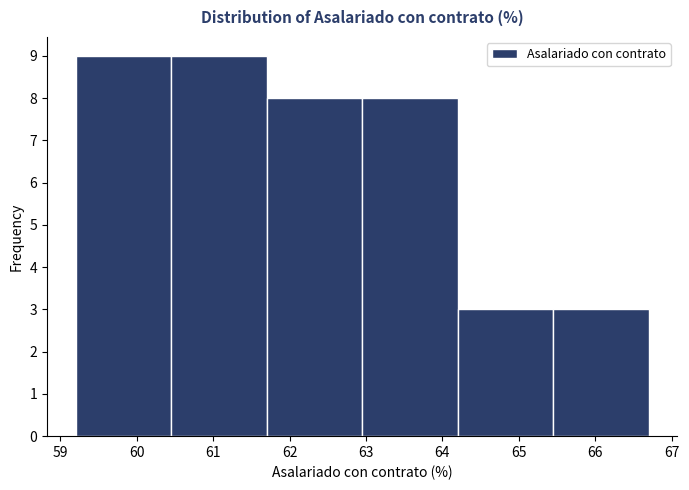

Reading left to right, list every bar in this chart as the range it spans on the x-axis followed by its height. Neither the bar edges nor the heights are printed on the chart, so give them approximately, as read against the axes.

59.2 to 60.5: 9
60.5 to 61.7: 9
61.7 to 62.9: 8
62.9 to 64.2: 8
64.2 to 65.4: 3
65.4 to 66.7: 3